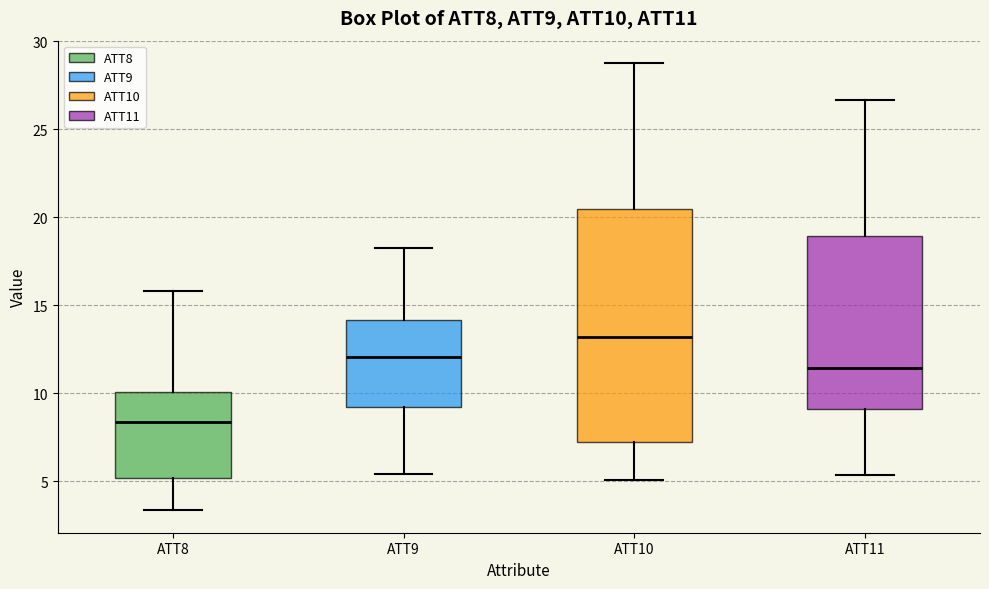

Where does the upper whisker of the box for ATT10 end on the y-axis? The values are not printed on the chart, so give them approximately, as read against the axis.

29.0